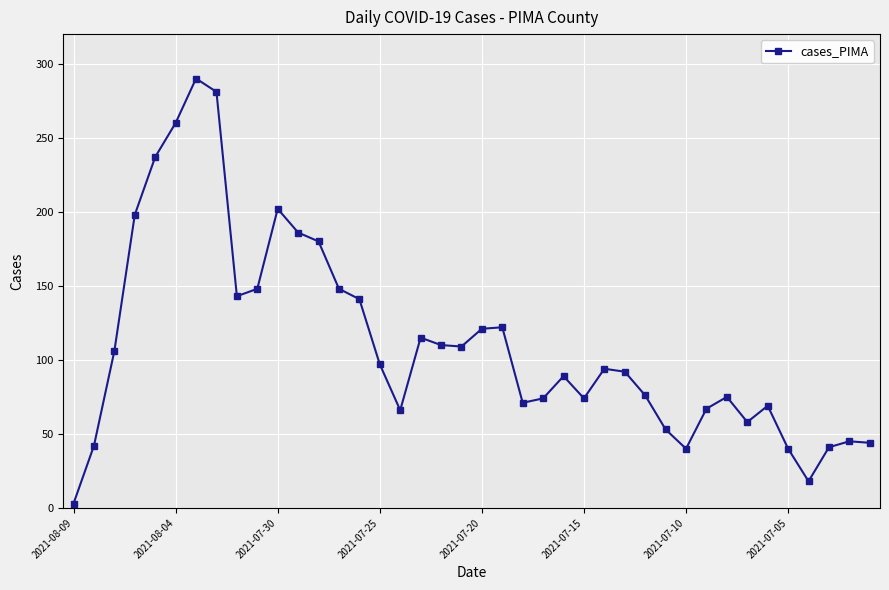

What is the maximum value shown in the chart?

290